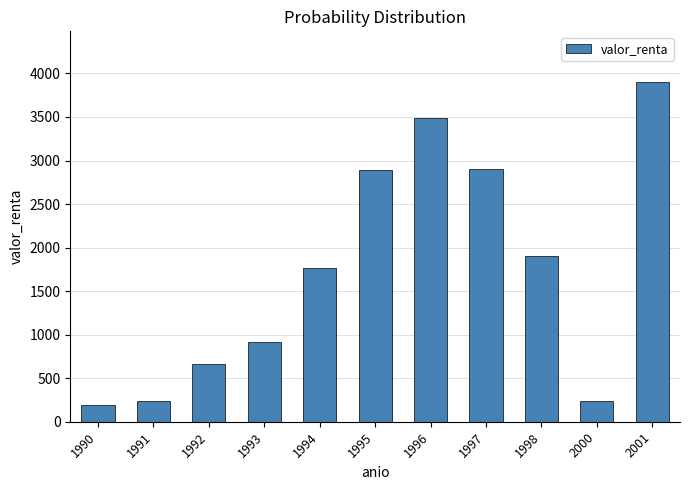

What is the value of the 8th bar from the left?

2898.4